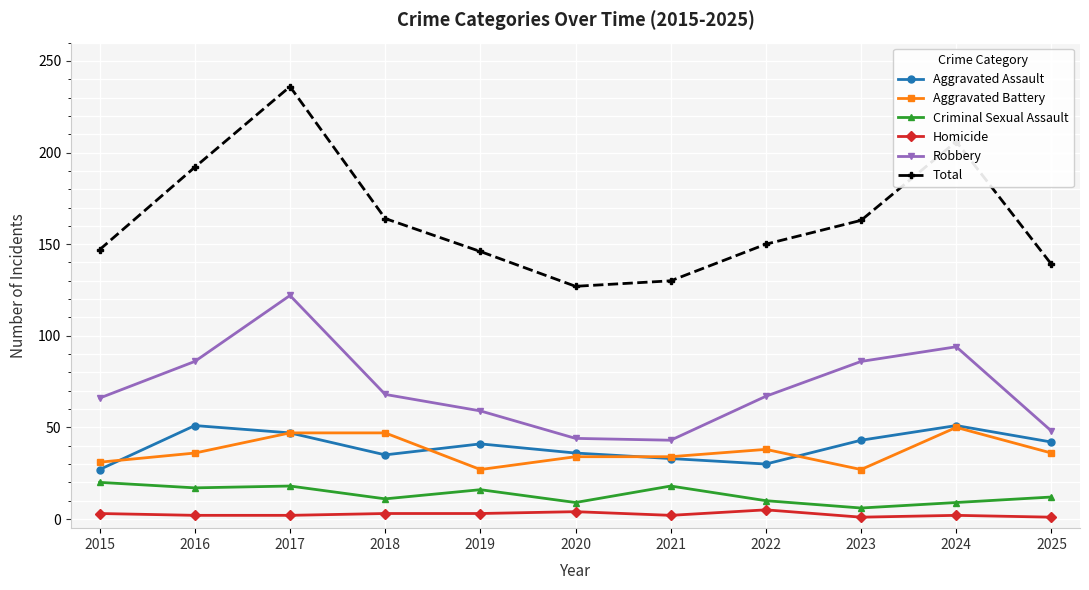

What is the difference between the highest and lowest values at 2017?

234